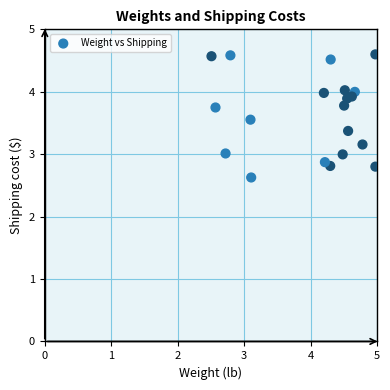

What is the range of Y values (max minus min)?

2.0